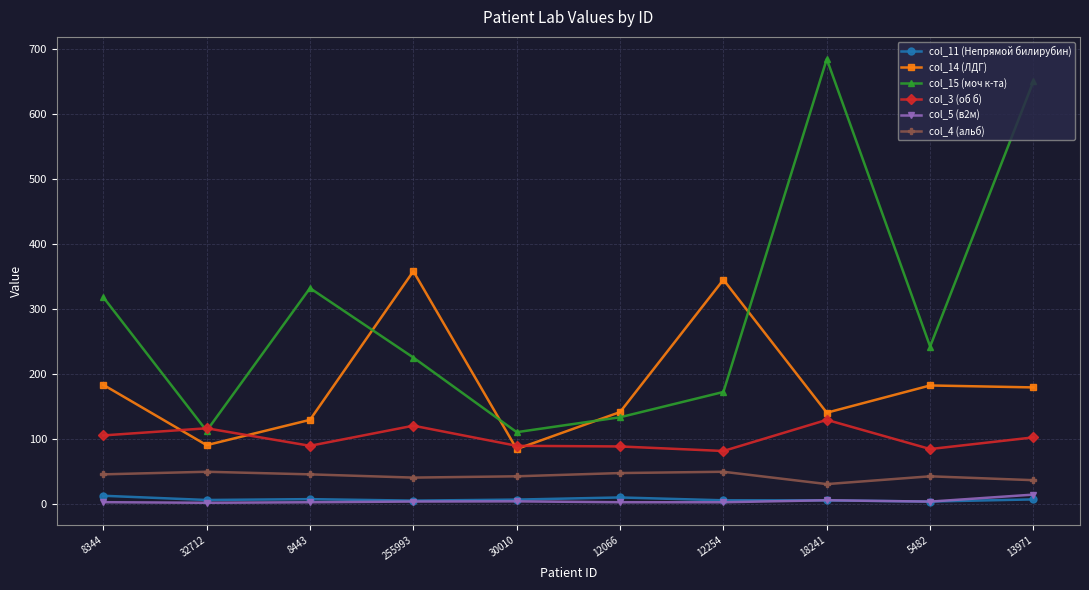

True or false: col_11 (Непрямой билирубин) and col_3 (об б) cross at least once.

False